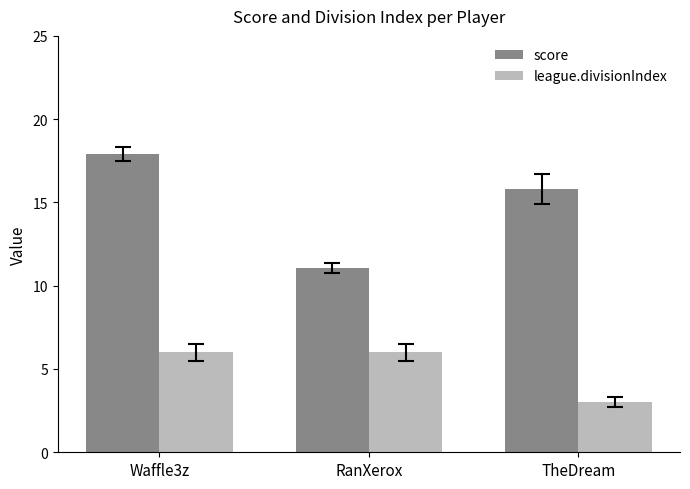

Does the chart contain any negative values?

No